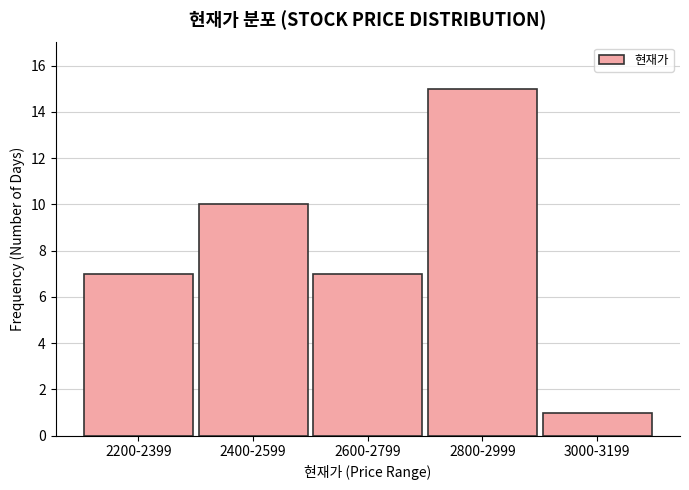

Reading left to right, what are all the values shown in this chart?

7	10	7	15	1